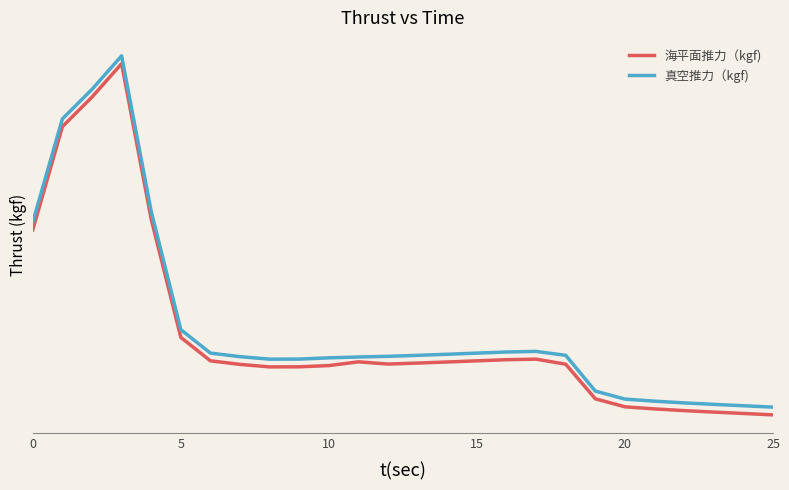

Does the chart have visible grid lines?

No